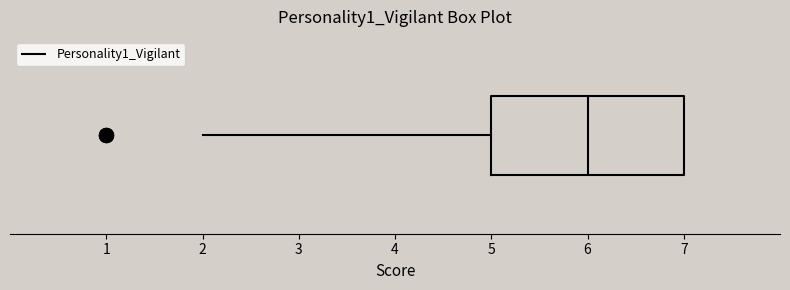

Read this box plot against the x-axis: the position of the median line, the range covered by the box, and the ends of both whiskers. The values are not printed on the chart, so give them approximately, as read against the axis.

median 6, box 5 to 7, whiskers 2 to 7